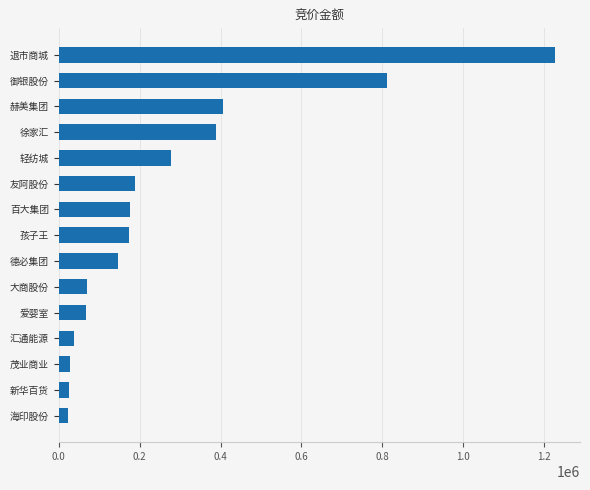

What is the average value?

269771